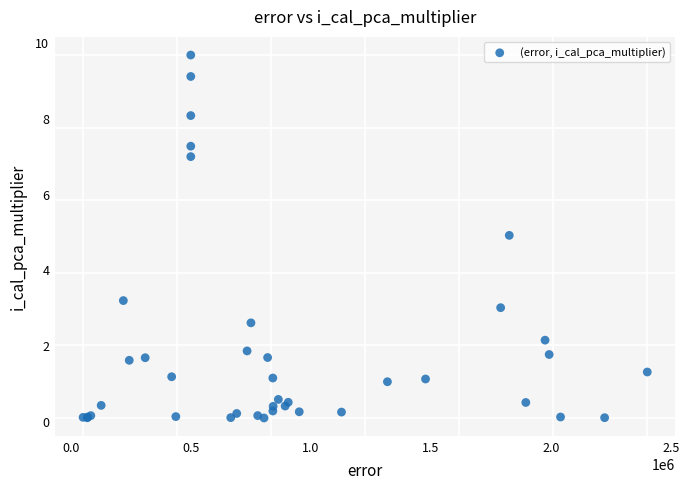

What Y value in the scatter plot is closest to 4?

3.2